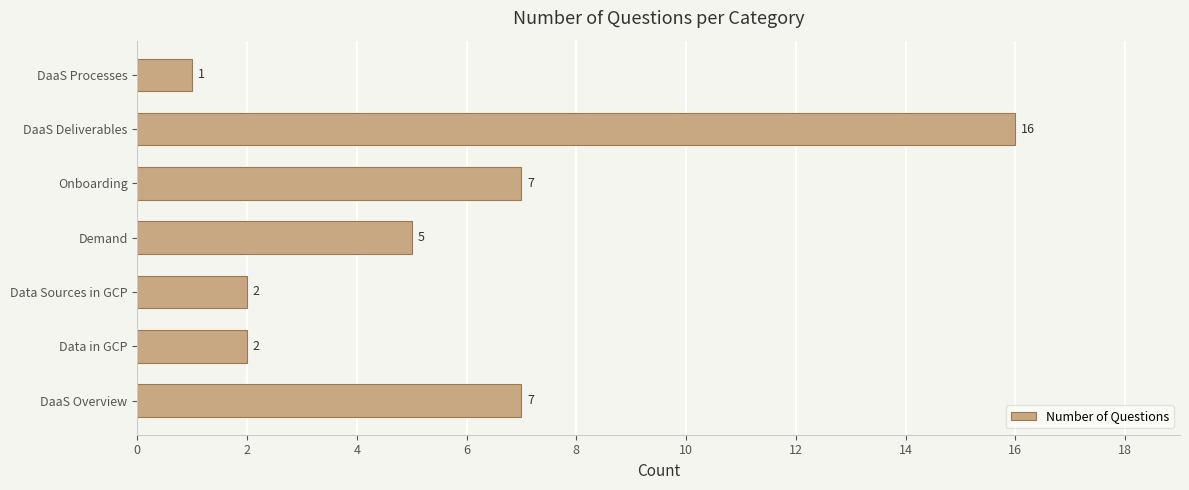

Are the bars horizontal?

Yes